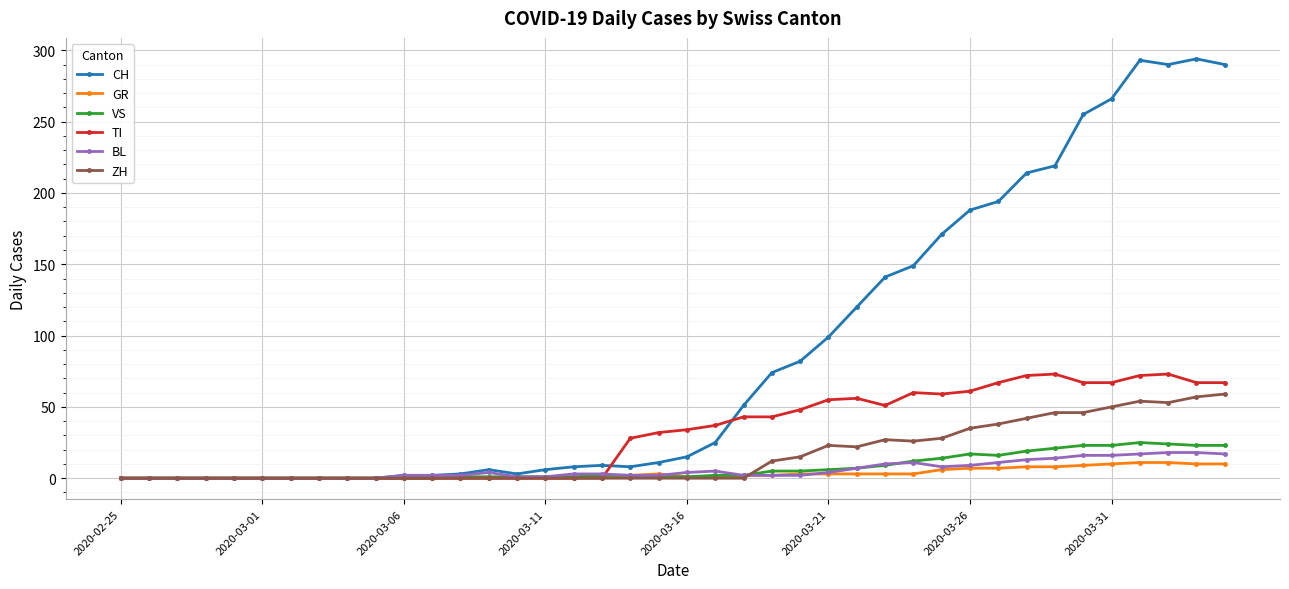

True or false: CH has more than 0 points higher than both neighbors.

True